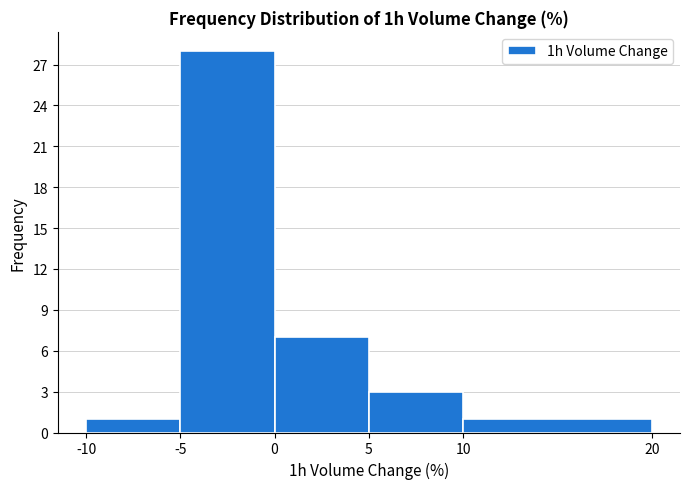

Reading left to right, transcribe this chart: for each bar, give the range it covers on the x-axis and its height. The values are not printed on the chart, so give them approximately, as read against the axis.

-10 to -5: 1
-5 to 0: 28
0 to 5: 7
5 to 10: 3
10 to 20: 1